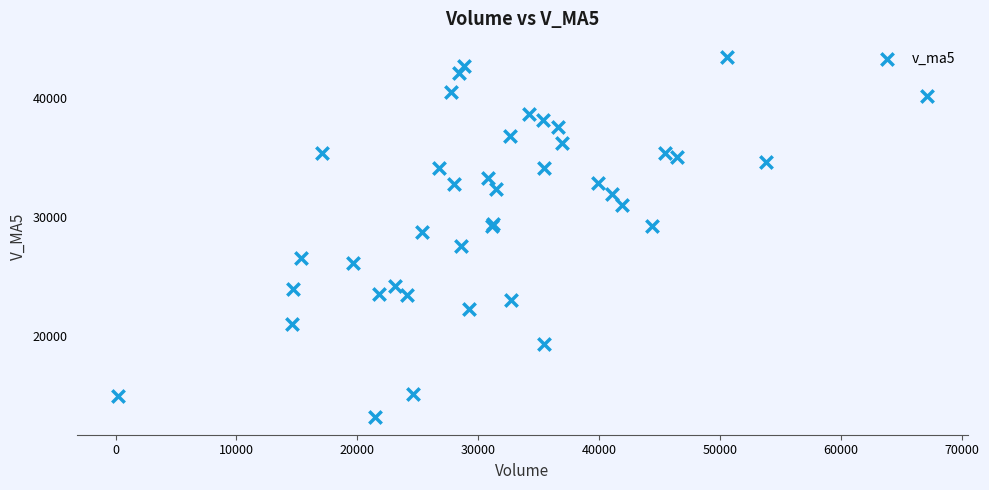

What Y value in the scatter plot is closest to 28310?

28718.4